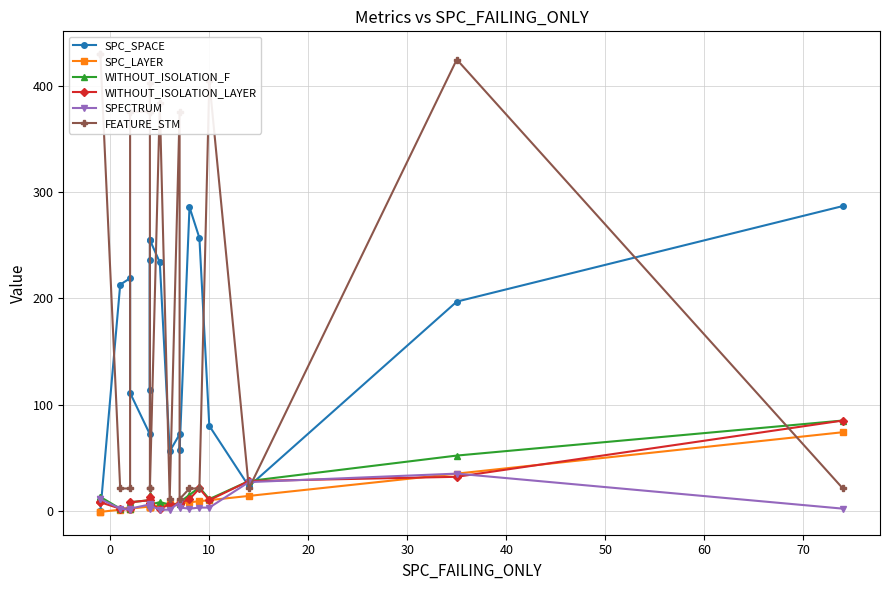

True or false: FEATURE_STM and WITHOUT_ISOLATION_F cross at least once.

True